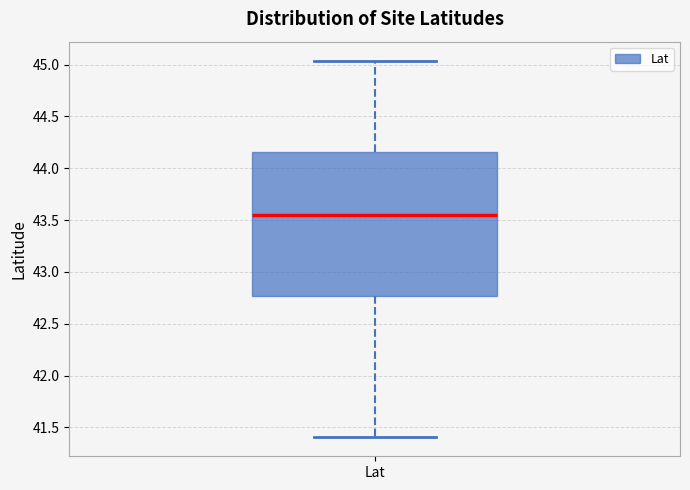

Where is the upper edge of the box for Lat on the y-axis? The values are not printed on the chart, so give them approximately, as read against the axis.

44.15